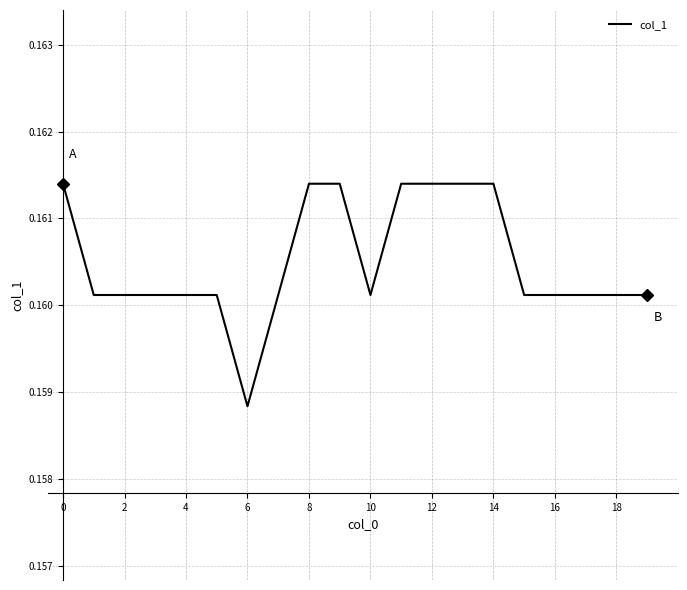

Does the chart display data point markers on the line(s)?

No